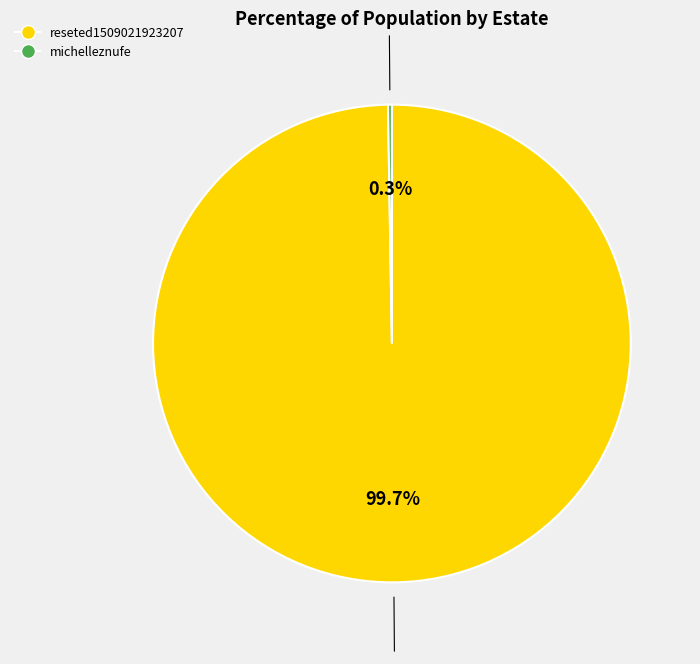

Which slice is the largest?

reseted1509021923207